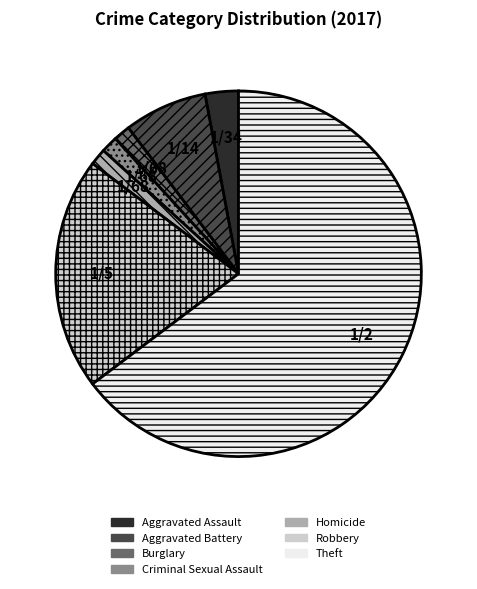

Between Criminal Sexual Assault and Robbery, which is larger?

Robbery